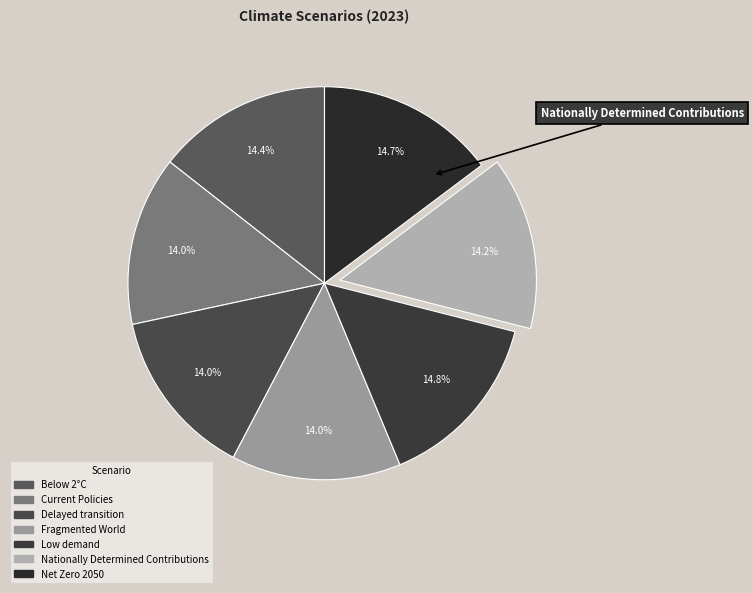

To the nearest percent, what portion does Nationally Determined Contributions represent?

14%